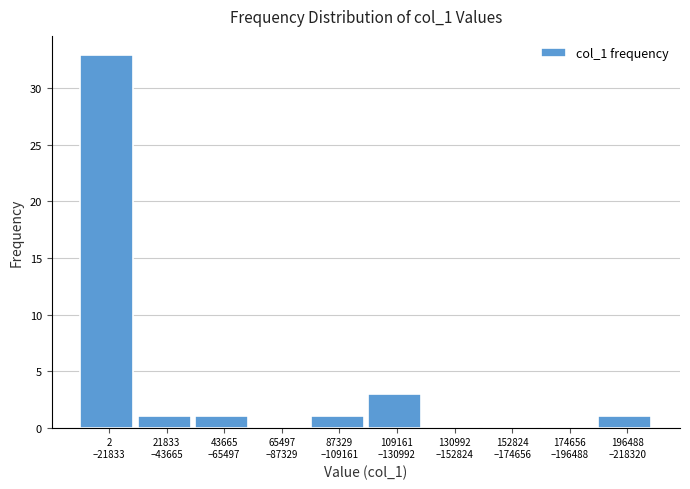

What is the greatest value displayed?

33